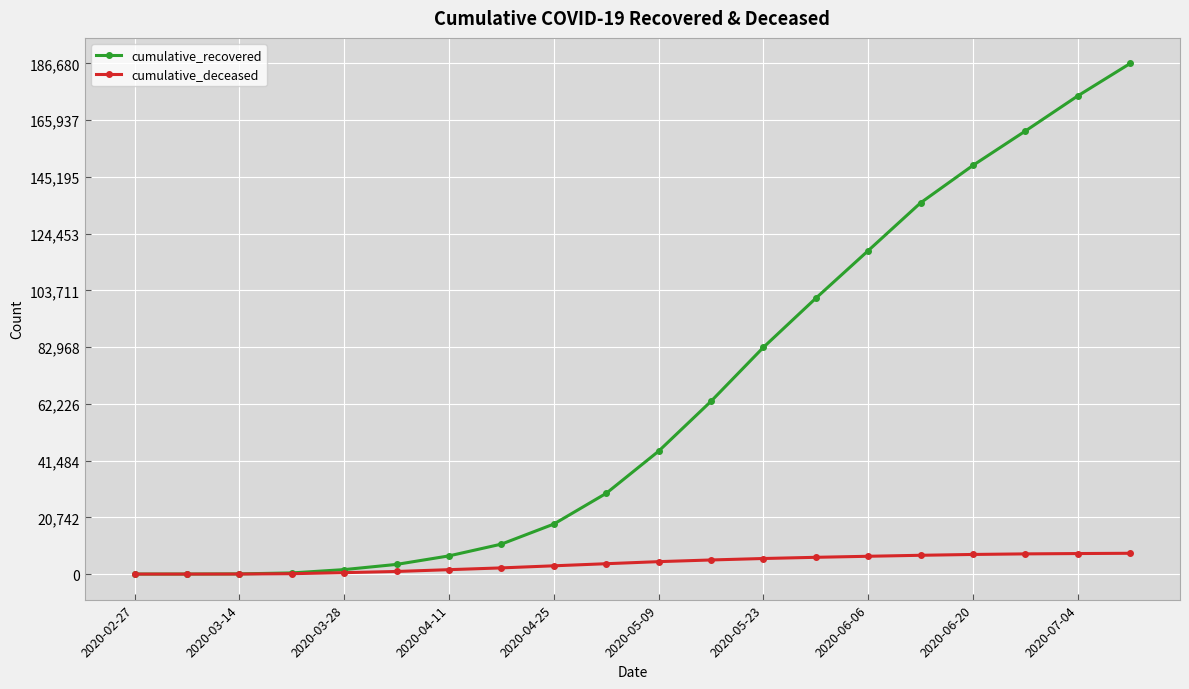

What are all the series names shown in the legend?

cumulative_recovered, cumulative_deceased